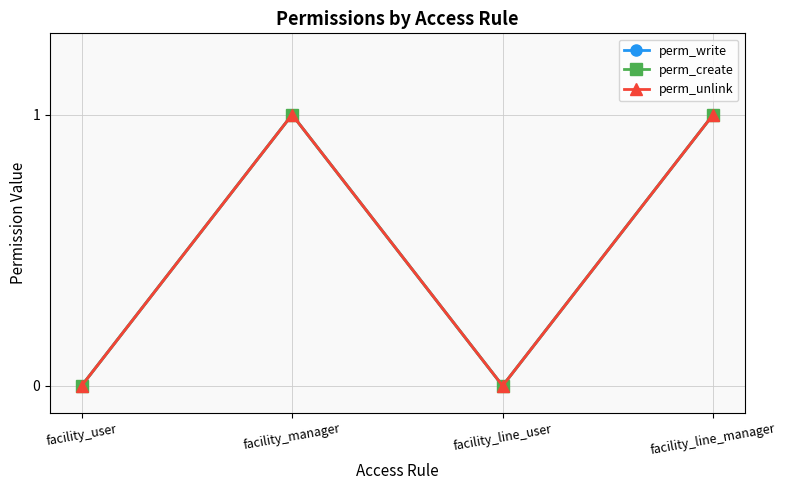

The value of perm_unlink at facility_manager is 2. True or false?

False